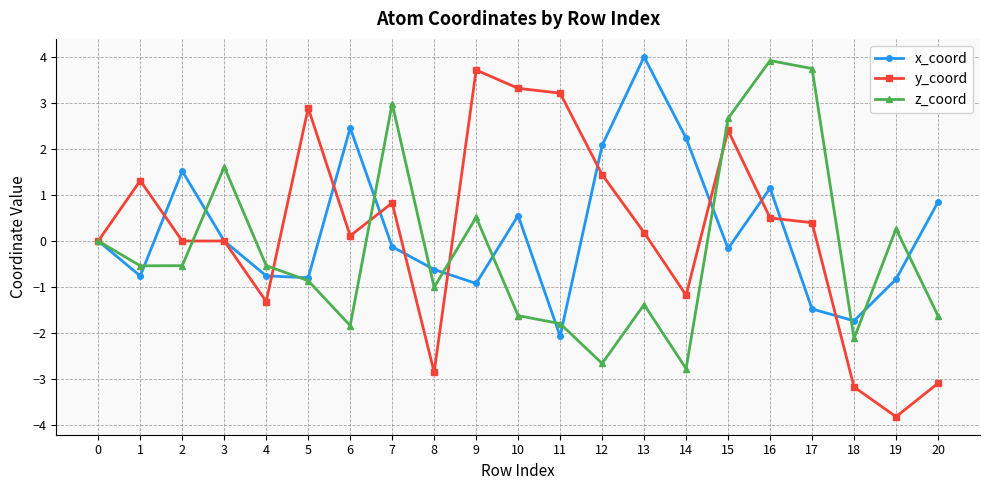

What is the difference between the maximum and minimum values in the x_coord series?

6.1